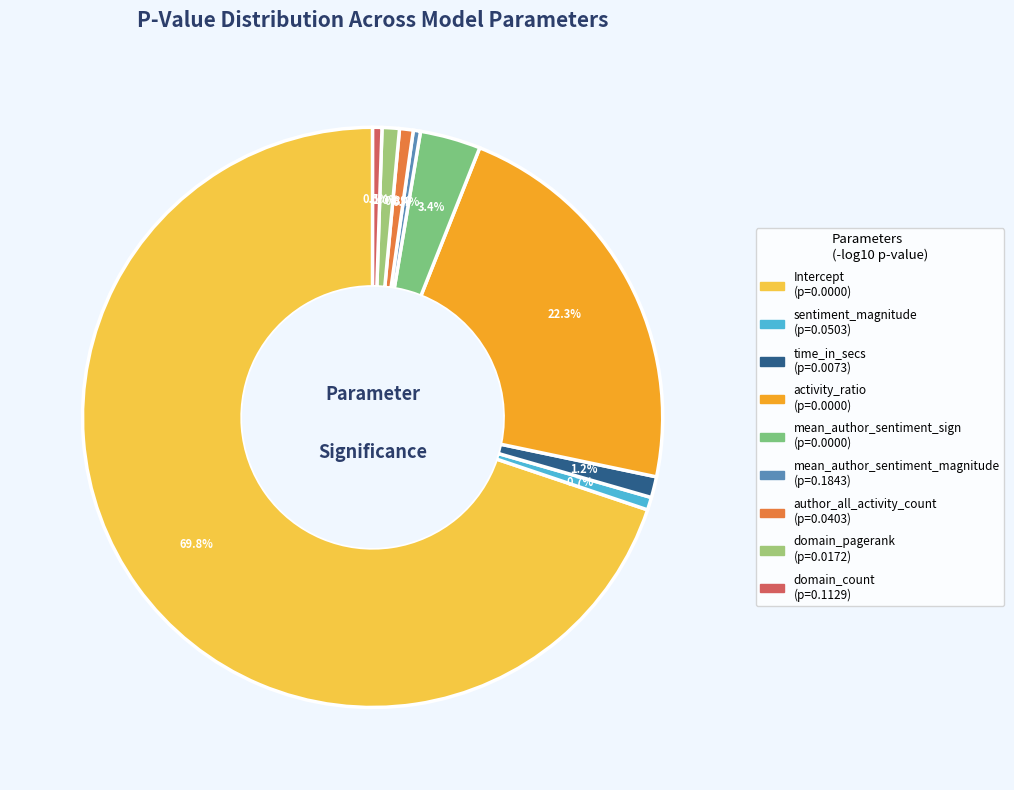

Does domain_pagerank account for over 50% of the chart?

No